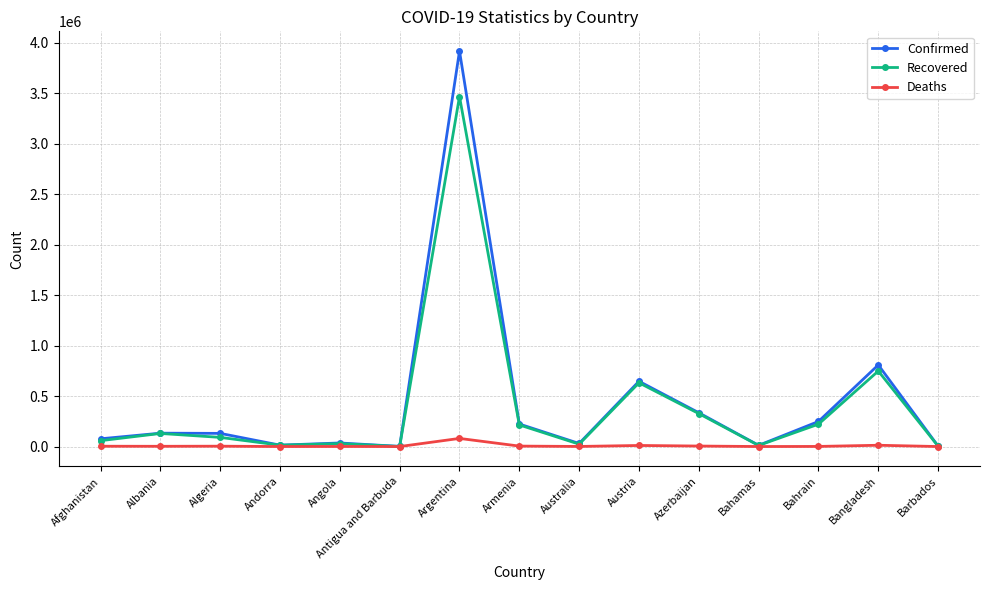

Rank the series by their maximum value, from highest to lowest.

Confirmed, Recovered, Deaths